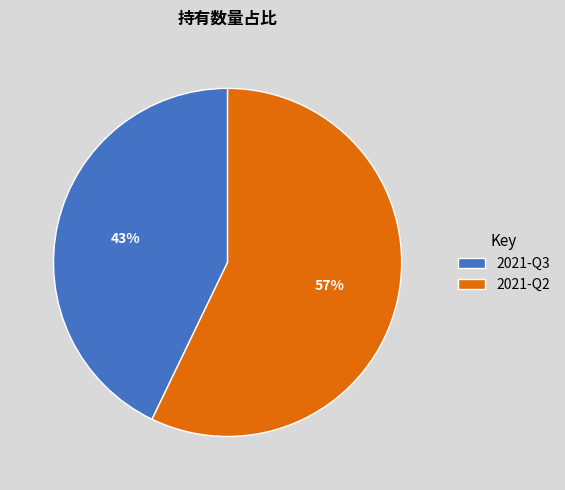

Which slice is the largest?

2021-Q2